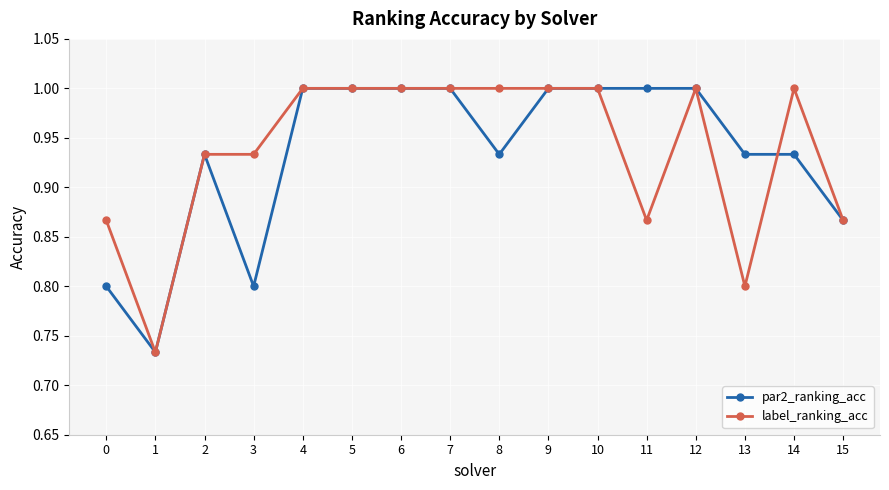

What is the value of the par2_ranking_acc point at the 6th from the left?

1.0